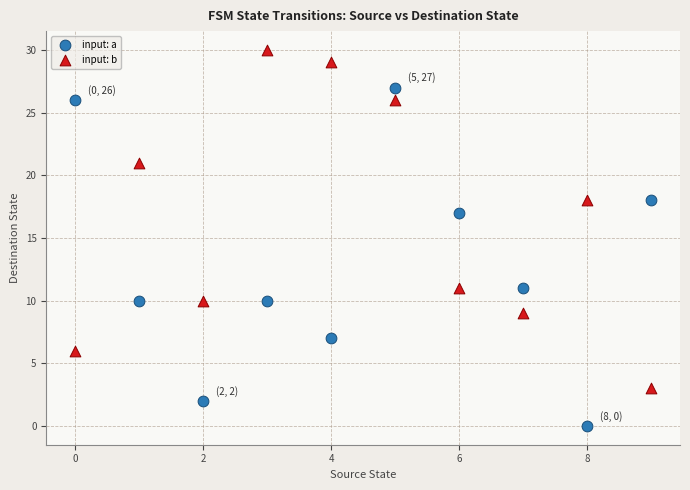

Which series reaches the minimum Y coordinate?

input: a